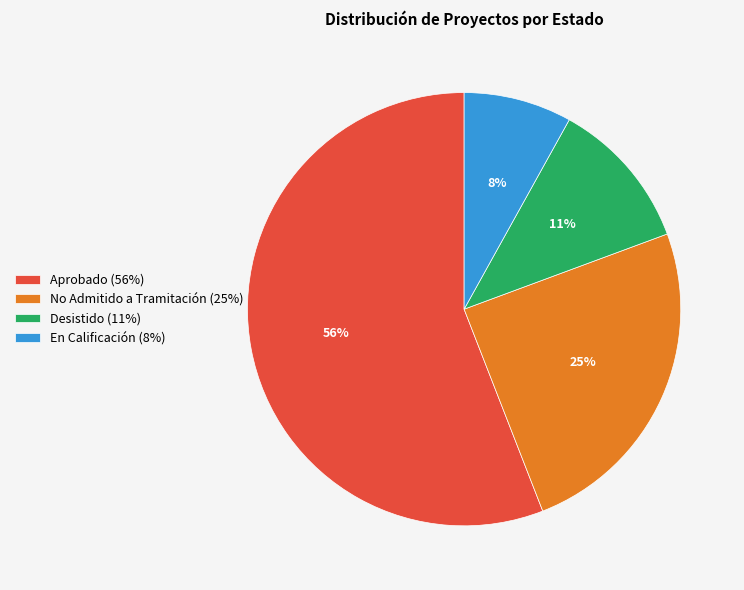

Is it true that En Calificación is 1% of the pie?

False